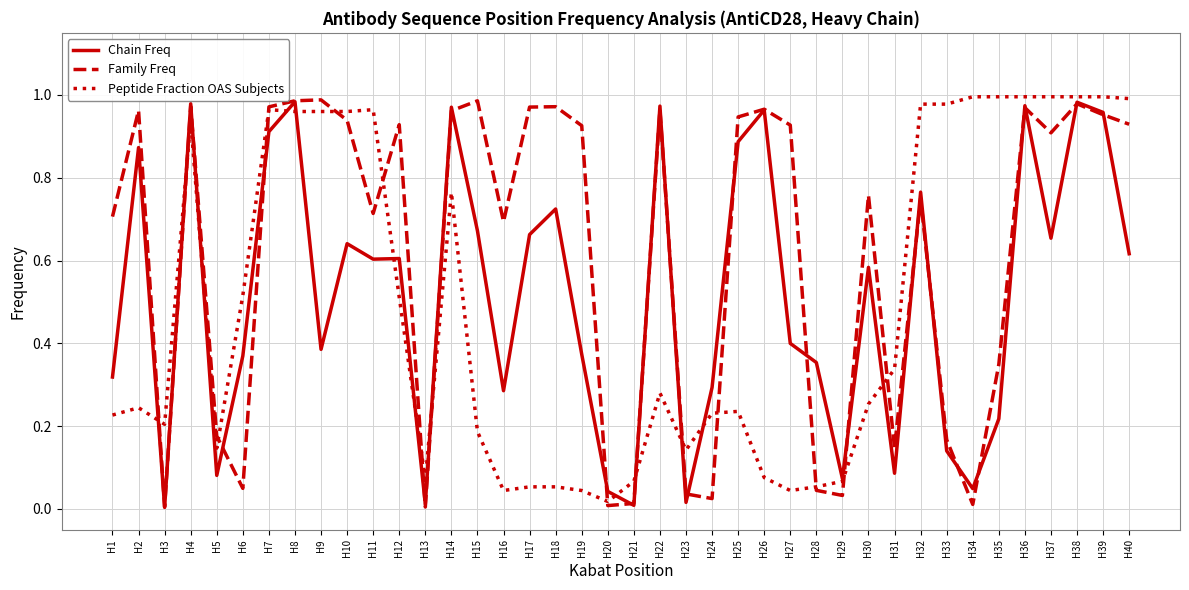

Does the chart display data point markers on the line(s)?

No